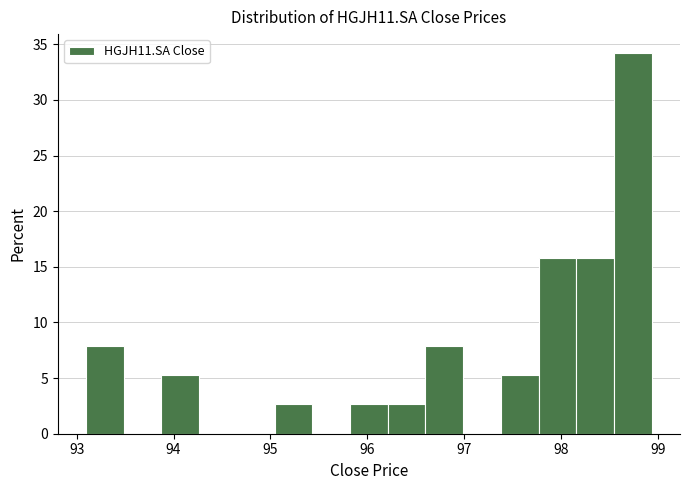

Read against the x-axis, roughly where is the centre of the tallest bar?

98.7